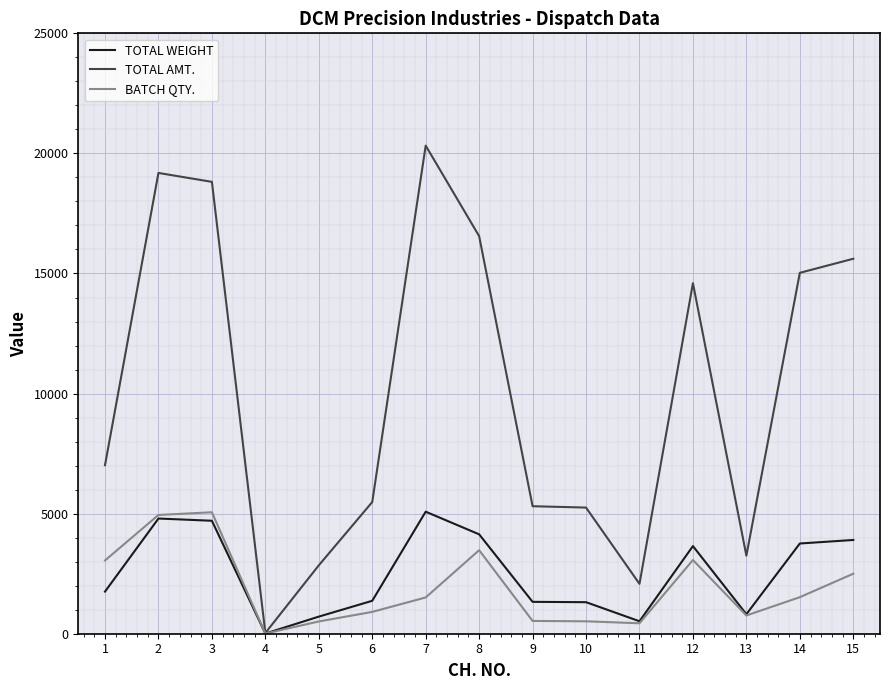

Which series has the largest range (max minus min)?

TOTAL AMT.